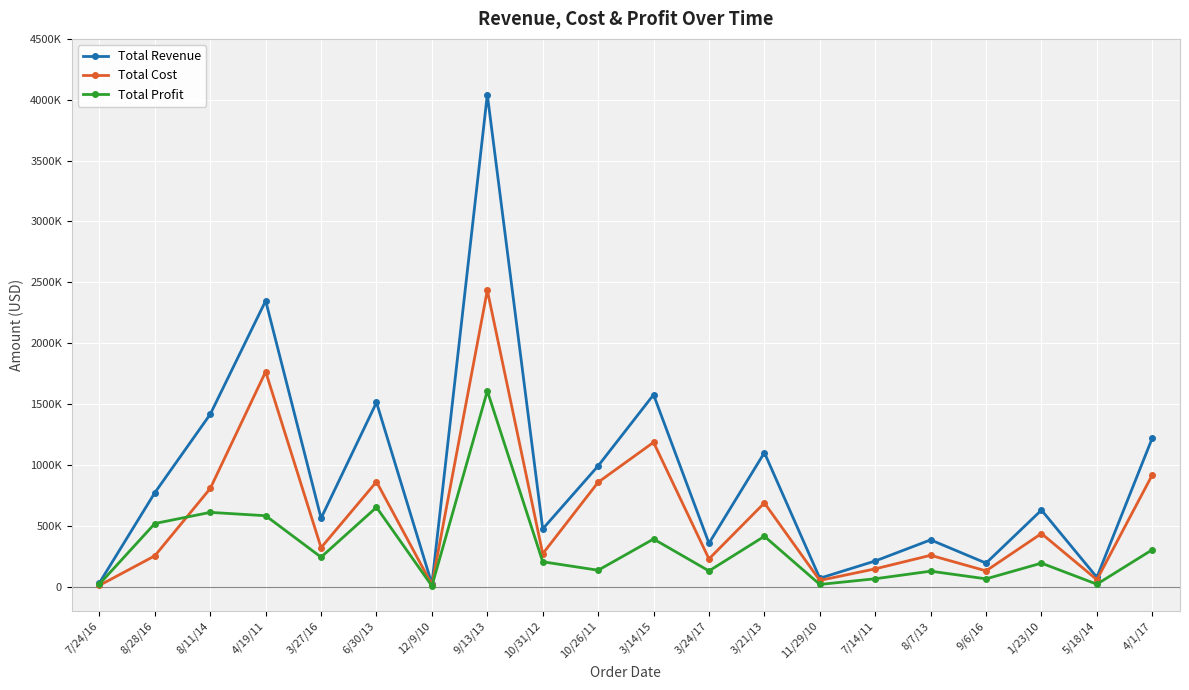

Which has a higher value, 9/13/13 or 7/24/16?

9/13/13